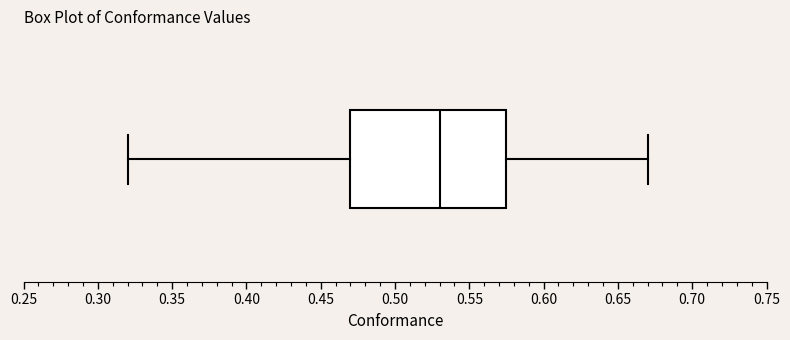

Where does the right whisker of the box end on the x-axis? The values are not printed on the chart, so give them approximately, as read against the axis.

0.670